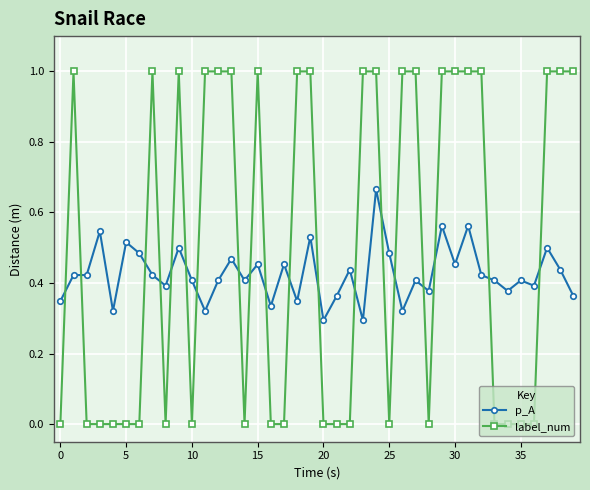

Which series has the widest spread of values?

label_num